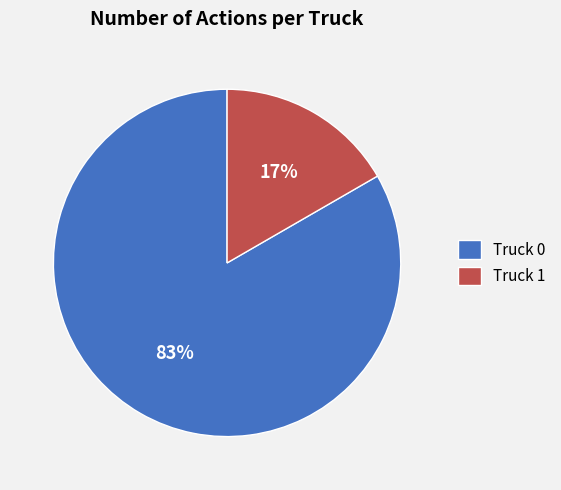

What percentage is the Truck 1 slice, to the nearest percent?

17%